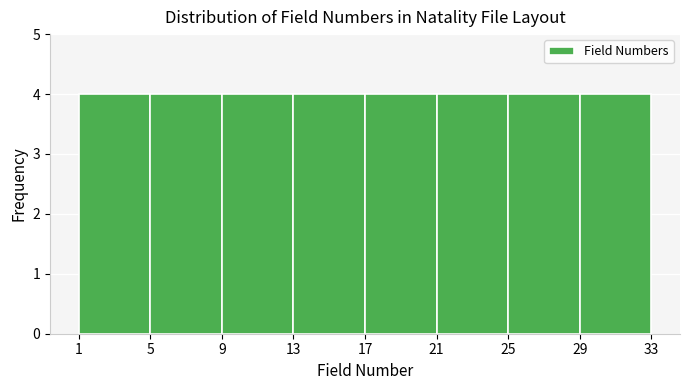

Reading left to right, list every bar in this chart as the range it spans on the x-axis followed by its height. The values are not printed on the chart, so give them approximately, as read against the axis.

1 to 5: 4
5 to 9: 4
9 to 13: 4
13 to 17: 4
17 to 21: 4
21 to 25: 4
25 to 29: 4
29 to 33: 4